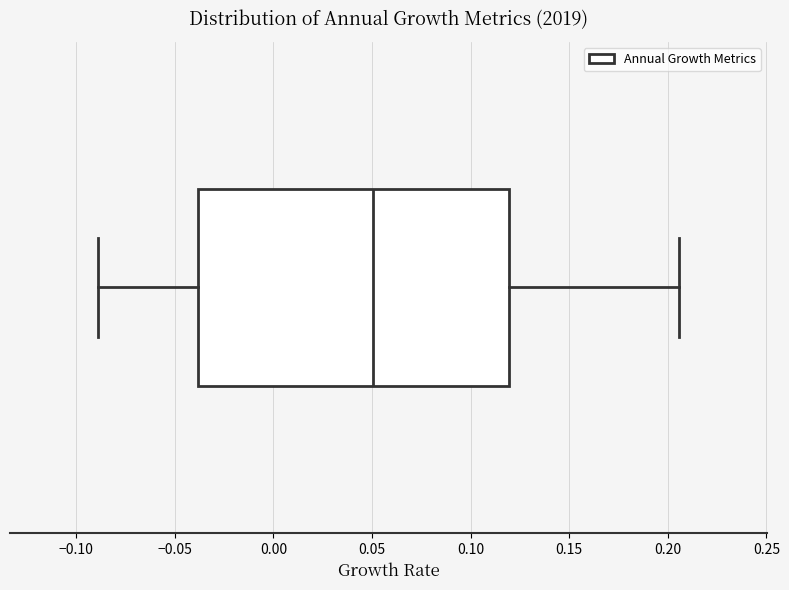

Read this box plot against the x-axis: the position of the median line, the range covered by the box, and the ends of both whiskers. The values are not printed on the chart, so give them approximately, as read against the axis.

median 0.050, box -0.040 to 0.120, whiskers -0.090 to 0.205